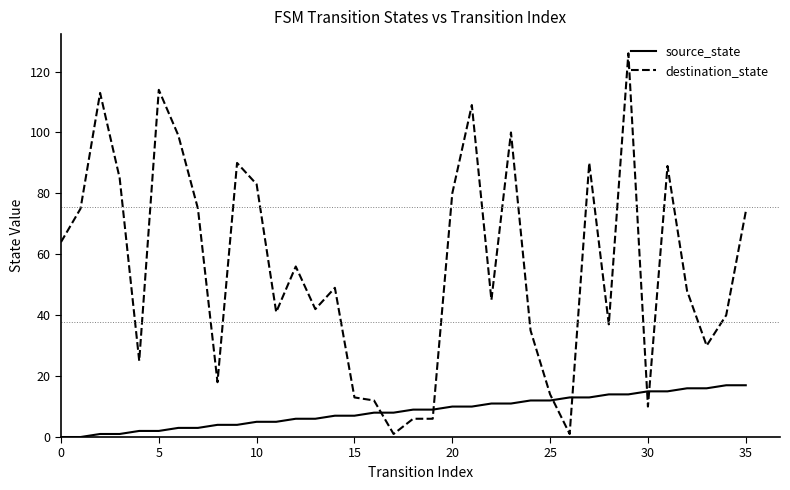

How many categories are shown in the chart?

36